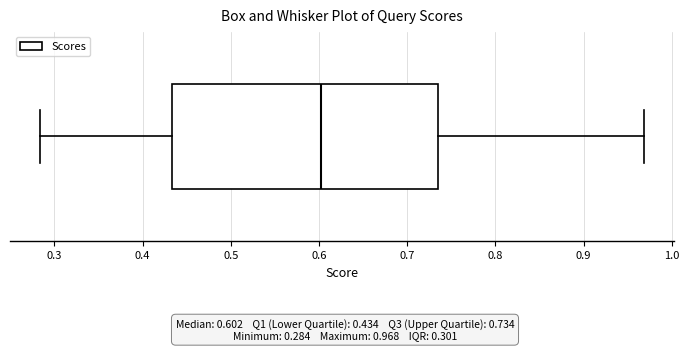

Transcribe this box plot: give where the median line is, the range the box spans, and where the two whiskers end, as read against the x-axis. The values are not printed on the chart, so give them approximately, as read against the axis.

median 0.60, box 0.43 to 0.73, whiskers 0.28 to 0.97